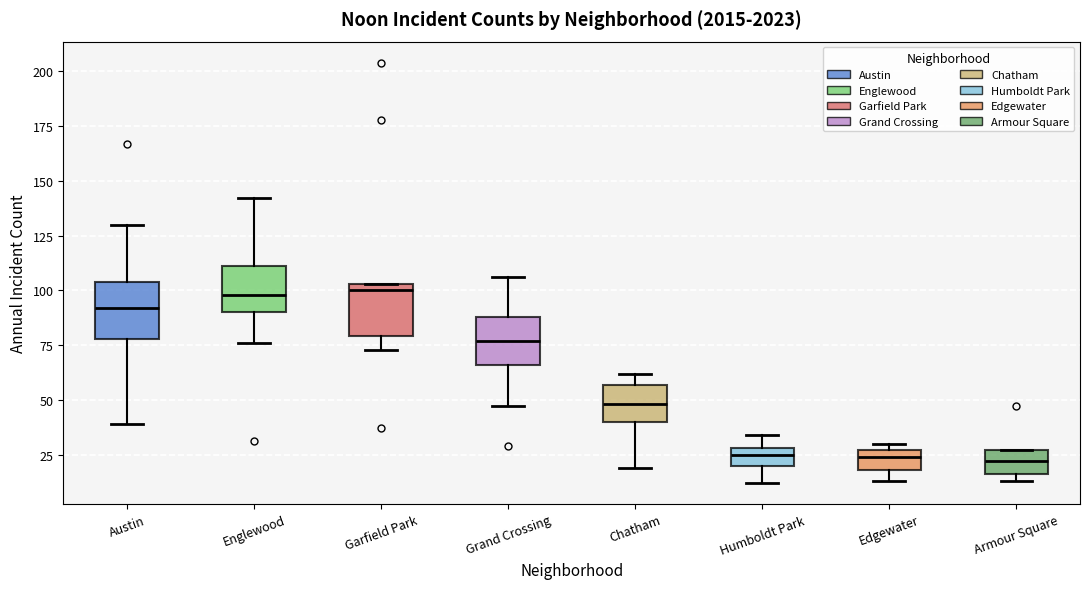

Reading left to right, read every box against the y-axis: the position of its median line, the range the box covers, and the ends of its whiskers. The values are not printed on the chart, so give them approximately, as read against the axis.

Austin: median 90, box 80 to 105, whiskers 40 to 130
Englewood: median 100, box 90 to 110, whiskers 75 to 140
Garfield Park: median 100, box 80 to 105, whiskers 75 to 105
Grand Crossing: median 75, box 65 to 90, whiskers 45 to 105
Chatham: median 50, box 40 to 55, whiskers 20 to 60
Humboldt Park: median 25, box 20 to 30, whiskers 10 to 35
Edgewater: median 25 (just below the box's upper edge), box 20 to 25, whiskers 15 to 30
Armour Square: median 20, box 15 to 25, whiskers 15 (just below the box's lower edge) to 25